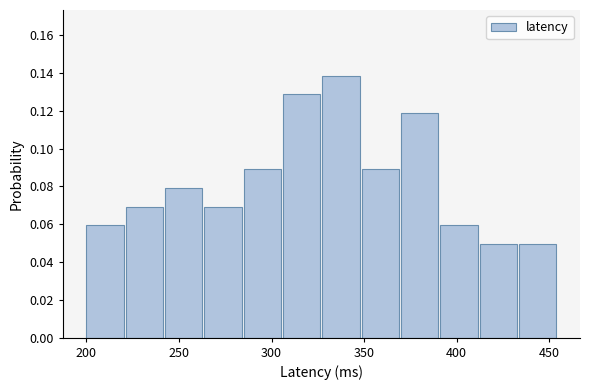

How tall is the bar that spans 305 to 330 on the x-axis? Neither the bar edges nor the heights are printed on the chart, so give them approximately, as read against the axes.

0.128